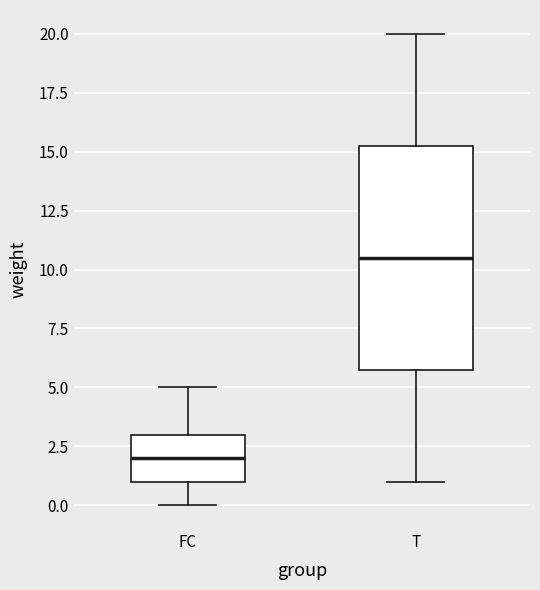

Reading left to right, transcribe this box plot: for each box, give where its median line is, the range the box spans, and where its two whiskers end, as read against the y-axis. The values are not printed on the chart, so give them approximately, as read against the axis.

FC: median 2.0, box 1.0 to 3.0, whiskers 0.0 to 5.0
T: median 10.5, box 6.0 to 15.5, whiskers 1.0 to 20.0